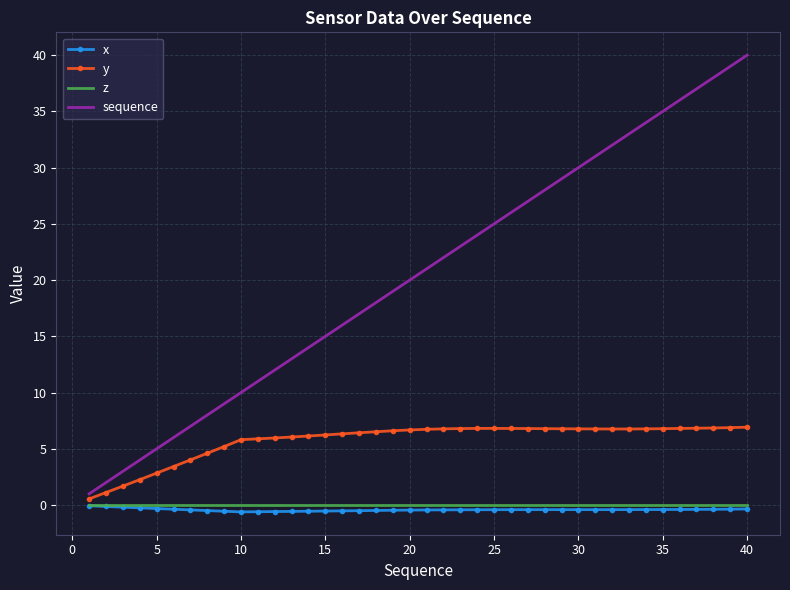

What is the maximum value shown in the chart?

40.0